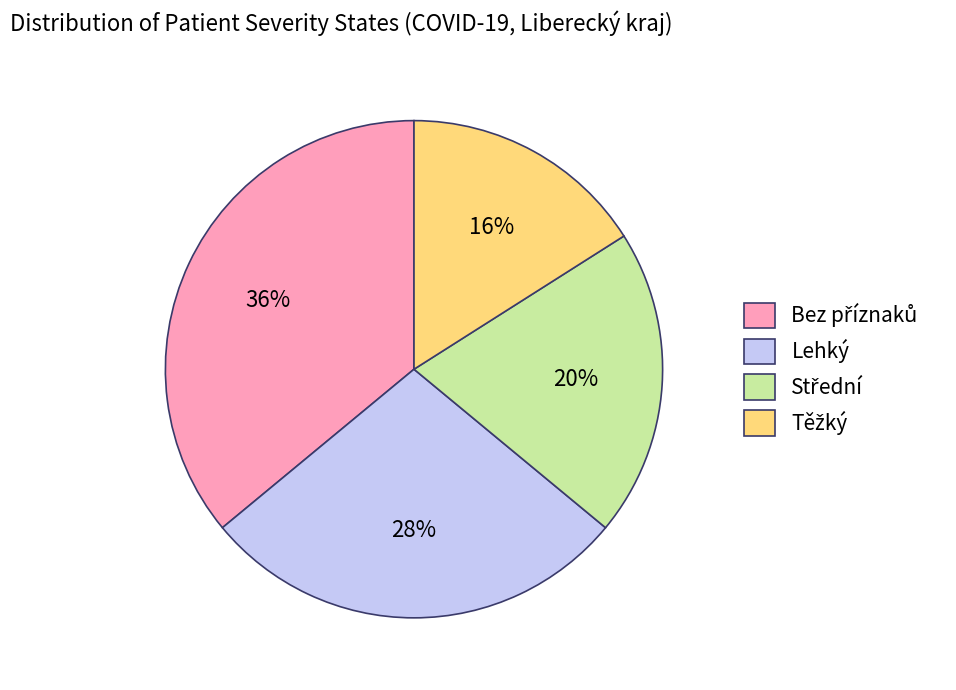

True or false: Lehký accounts for 42% of the total.

False